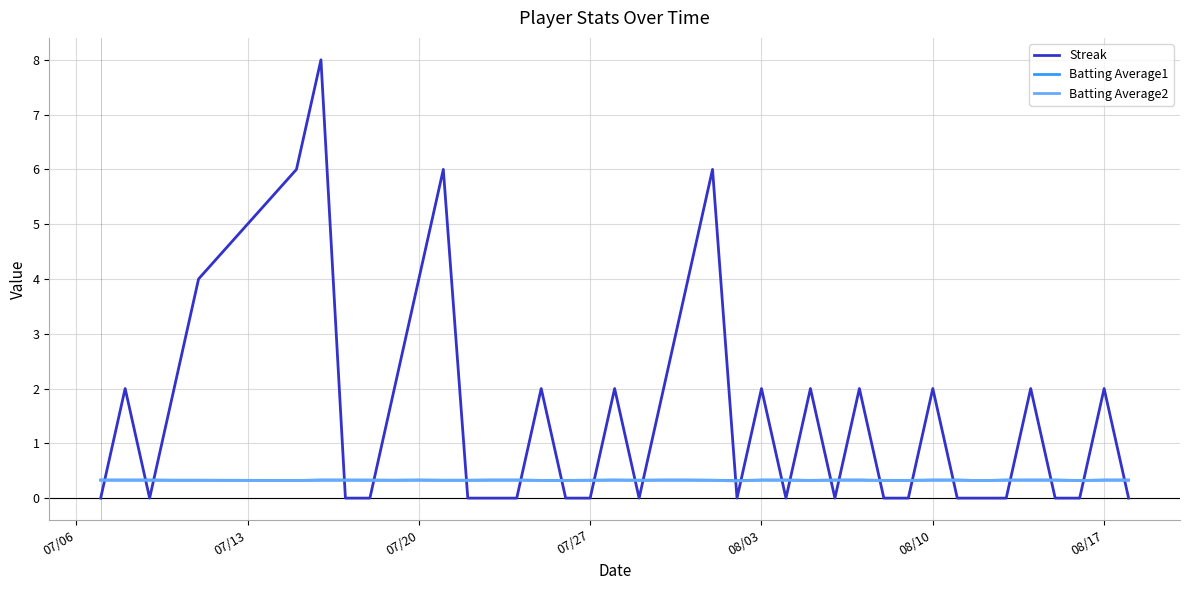

Which series has the largest range (max minus min)?

Streak